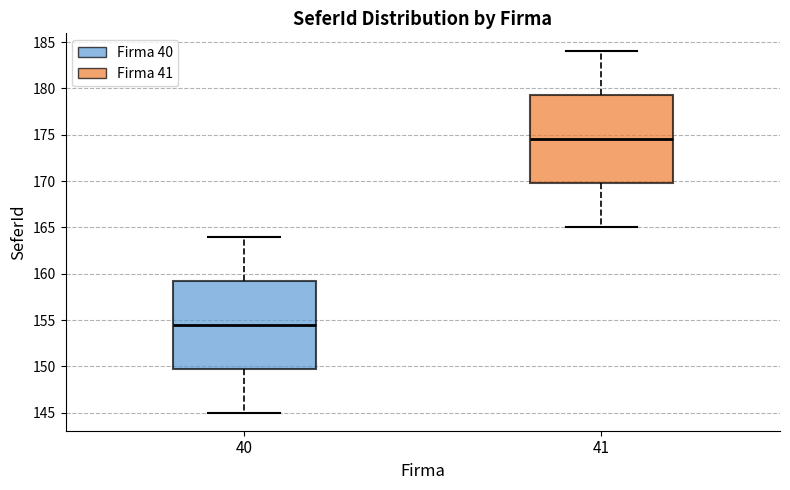

Where does the median line of the box at x = 41 sit on the y-axis? The values are not printed on the chart, so give them approximately, as read against the axis.

174.5